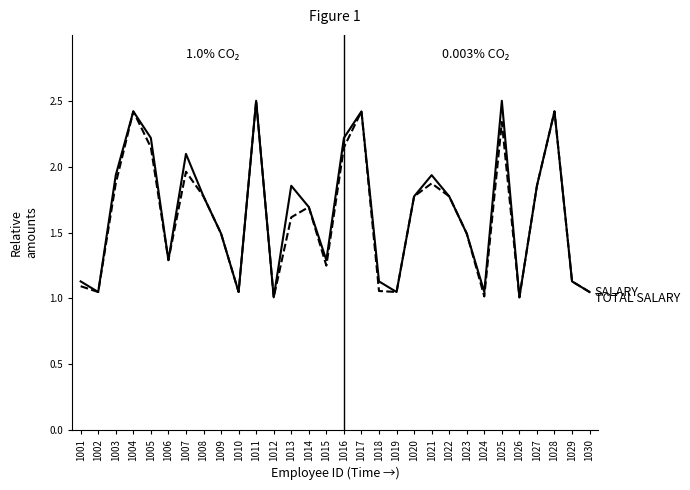

At which category is the sum across all series the highest?

1011